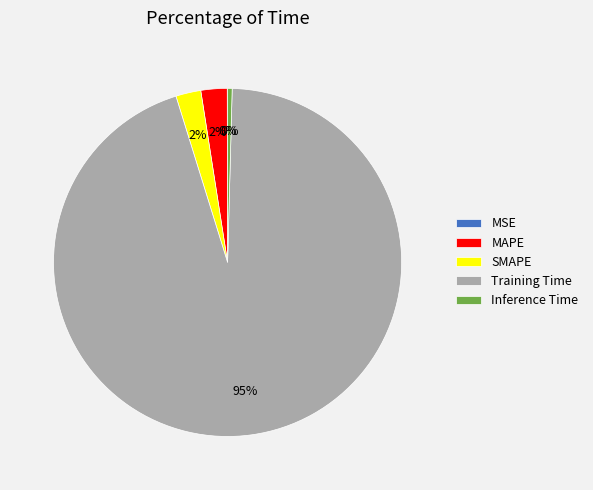

What is the largest slice in the pie chart?

Training Time